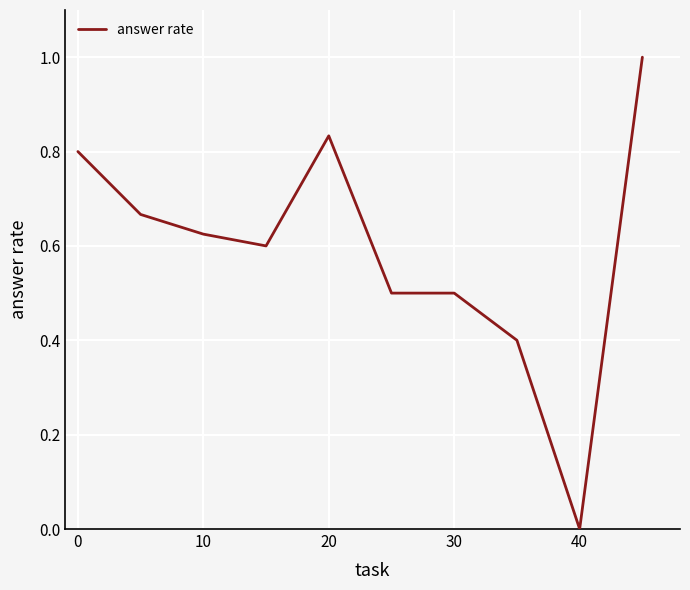

What is the greatest value displayed?

1.0